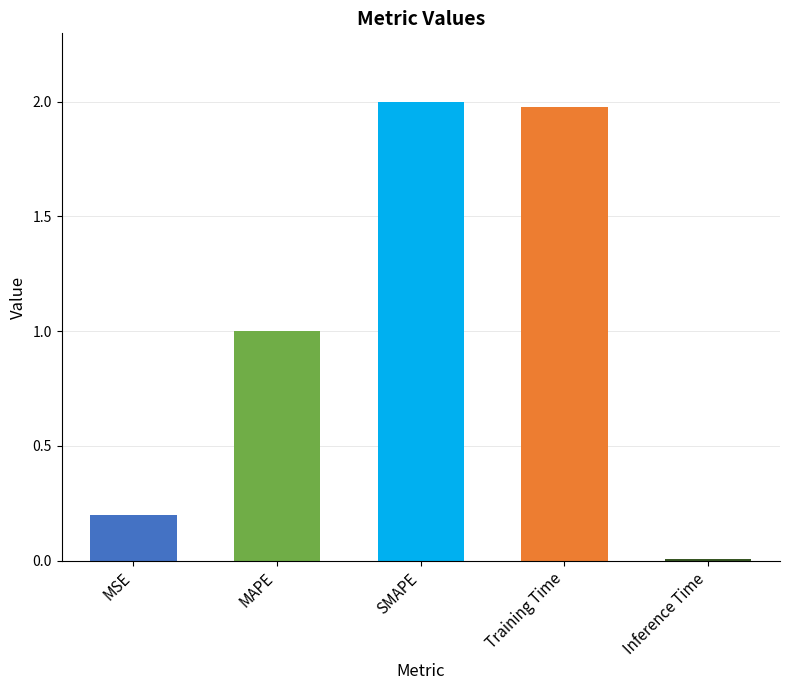

What is the label of the 1st bar from the right?

Inference Time